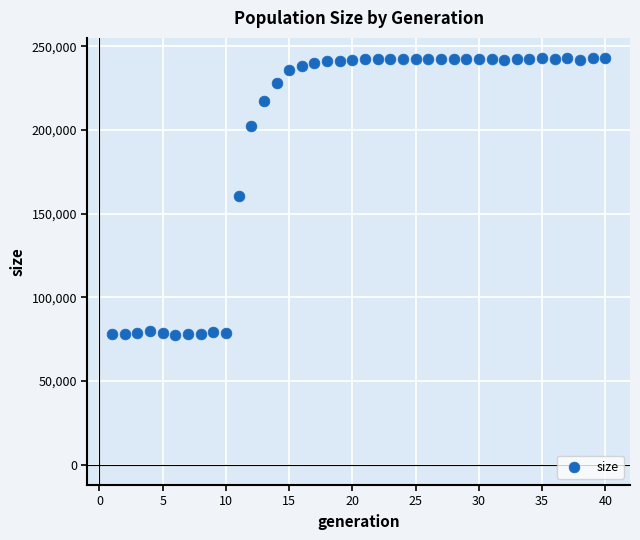

What is the range of X values (max minus min)?

39